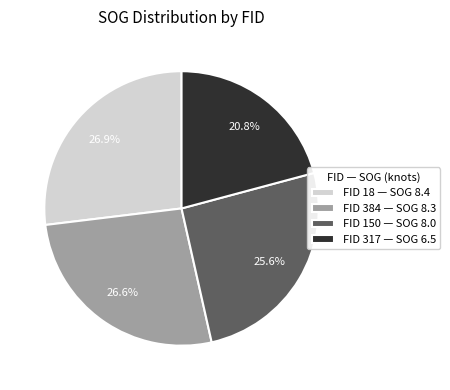

How many slices are in this pie chart?

4